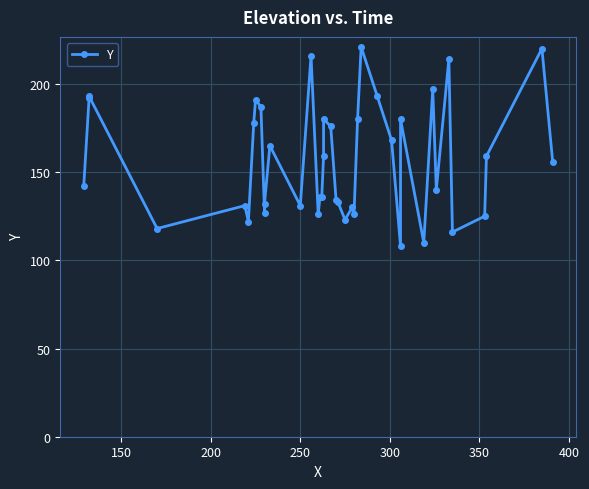

How many series are shown in this chart?

1